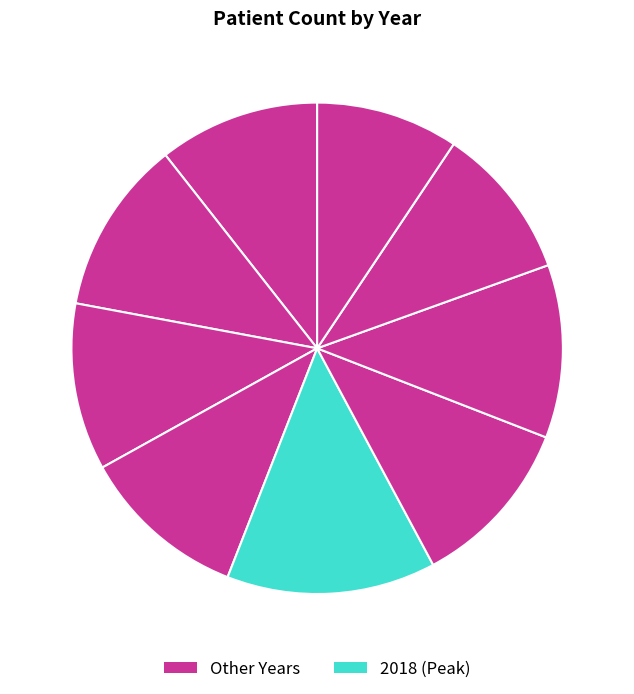

To the nearest percent, what is the average slice percentage?

11%